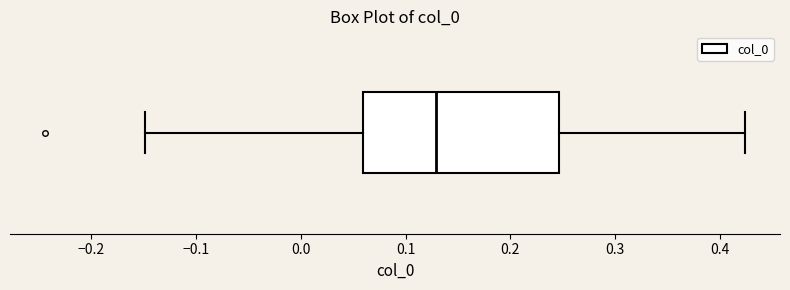

Where is the right edge of the box on the x-axis? The values are not printed on the chart, so give them approximately, as read against the axis.

0.25